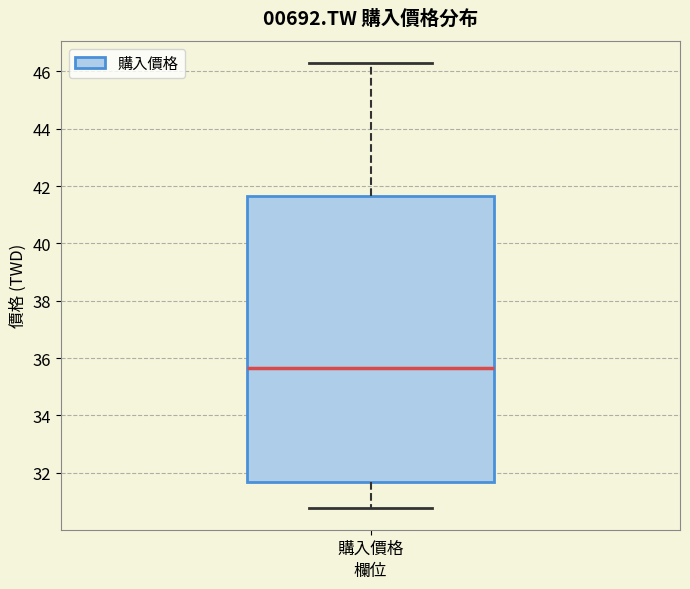

Where does the upper whisker of the box for 購入價格 end on the y-axis? The values are not printed on the chart, so give them approximately, as read against the axis.

46.2